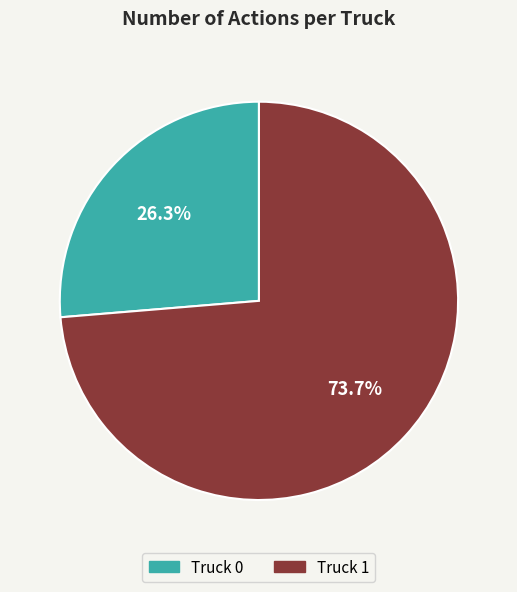

Count the number of slices in the pie.

2